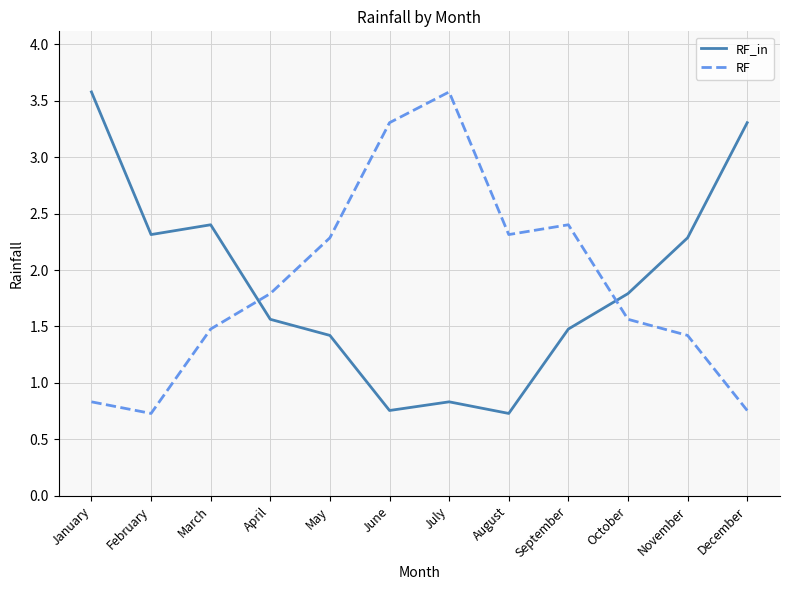

What is the total value across all series at December?

4.1